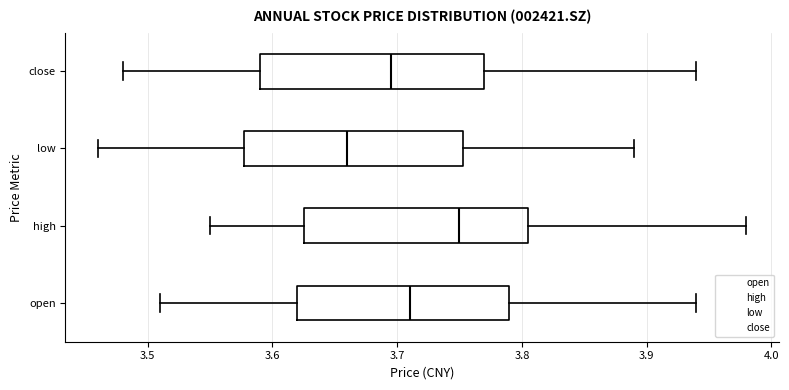

Reading bottom to top, read every box against the x-axis: the position of its median line, the range the box covers, and the ends of its whiskers. The values are not printed on the chart, so give them approximately, as read against the axis.

open: median 3.71, box 3.62 to 3.79, whiskers 3.51 to 3.94
high: median 3.75, box 3.63 to 3.81, whiskers 3.55 to 3.98
low: median 3.66, box 3.58 to 3.75, whiskers 3.46 to 3.89
close: median 3.70, box 3.59 to 3.77, whiskers 3.48 to 3.94